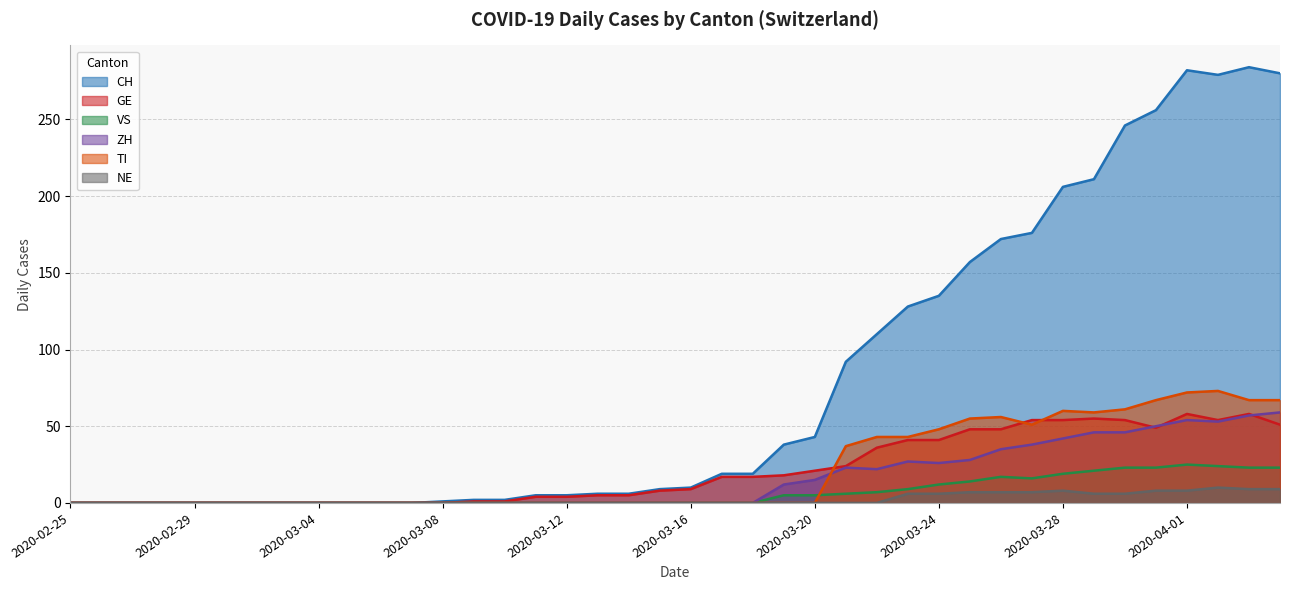

At which category does the chart reach its minimum across all series?

2020-02-25